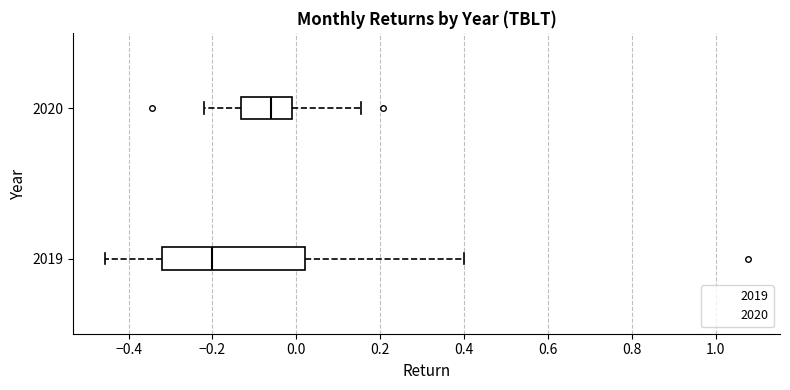

Which box has the furthest to the right median line?

2020